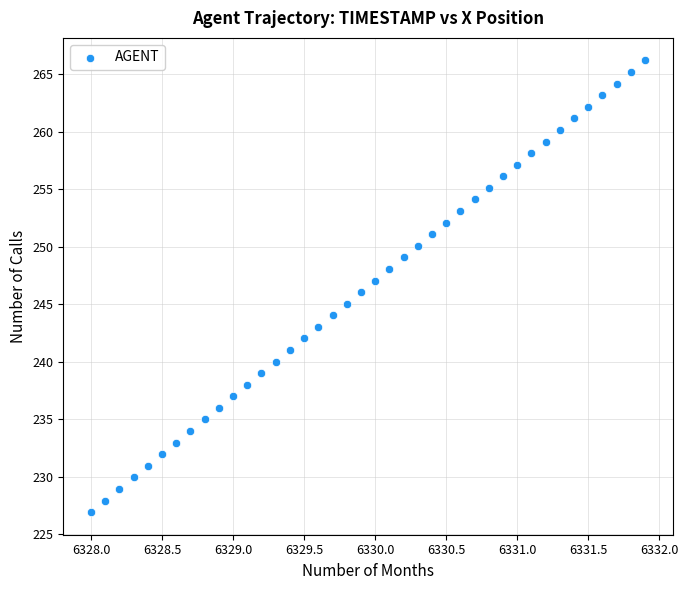

What is the range of X values (max minus min)?

3.9